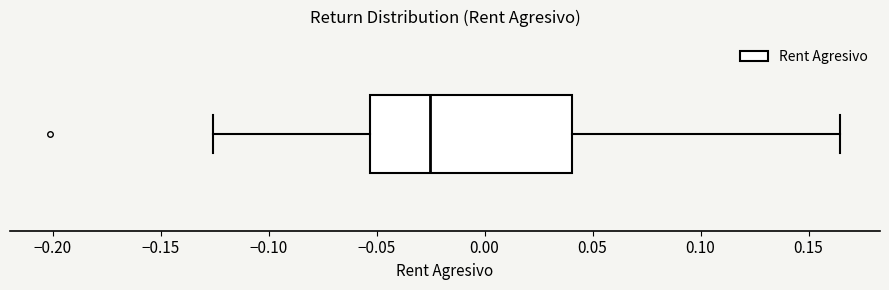

Where does the left whisker of the box end on the x-axis? The values are not printed on the chart, so give them approximately, as read against the axis.

-0.125